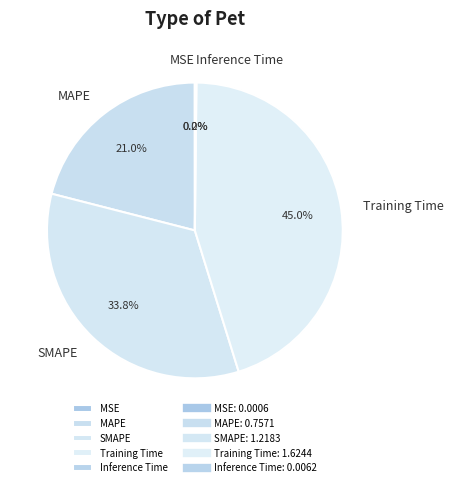

Is there a majority slice in this chart?

No